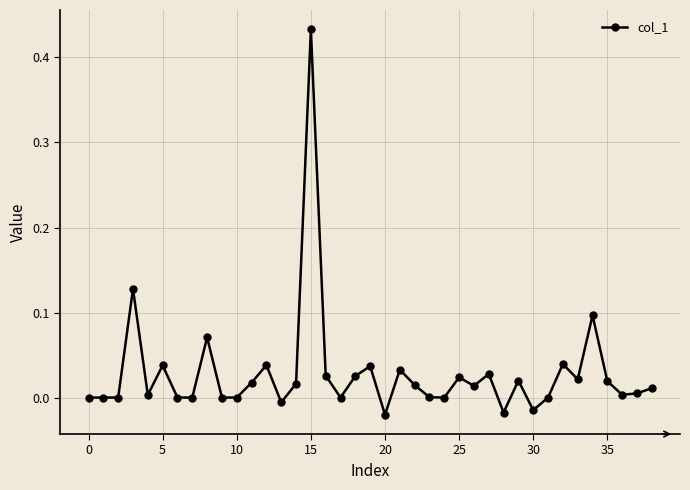

True or false: there are more than 0 points higher than both neighbors.

True